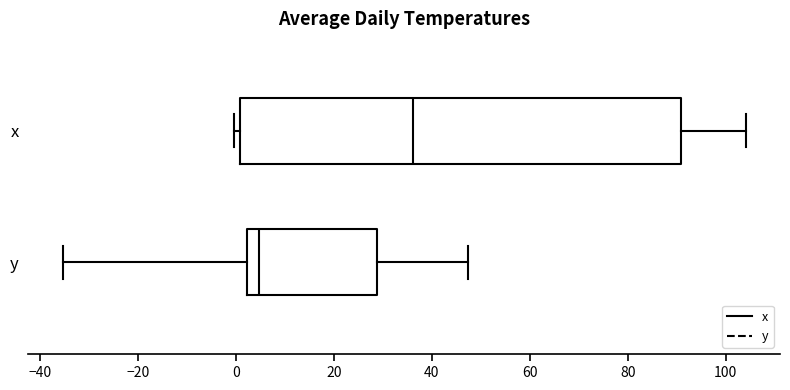

Reading bottom to top, read every box against the x-axis: the position of its median line, the range the box covers, and the ends of its whiskers. The values are not printed on the chart, so give them approximately, as read against the axis.

y: median 4, box 2 to 28, whiskers -36 to 48
x: median 36, box 0 to 90, whiskers 0 (just left of the box's left edge) to 104